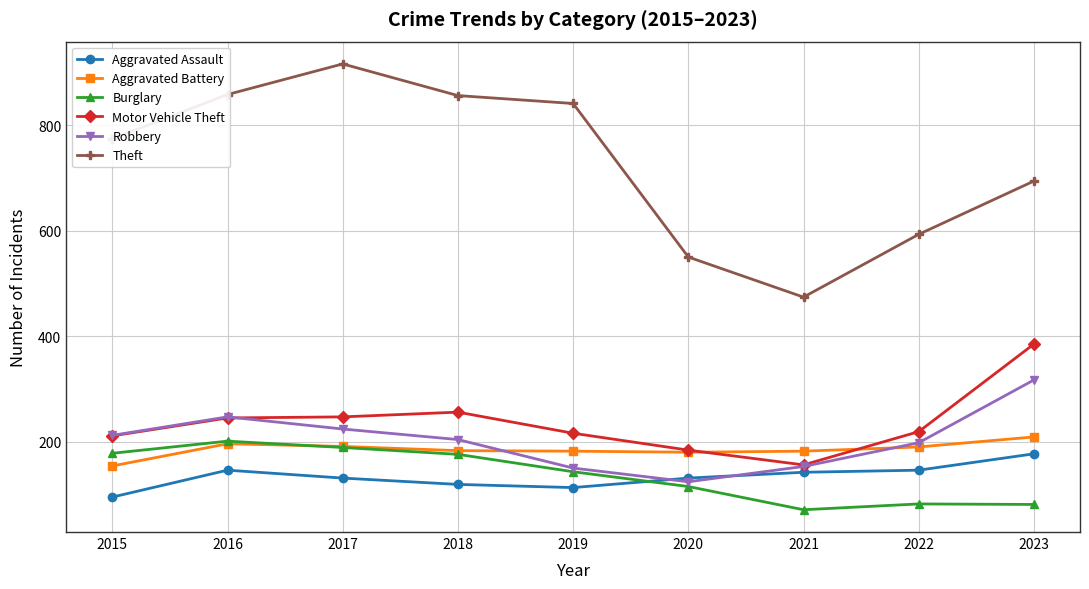

Rank the series by their maximum value, from lowest to highest.

Aggravated Assault, Burglary, Aggravated Battery, Robbery, Motor Vehicle Theft, Theft